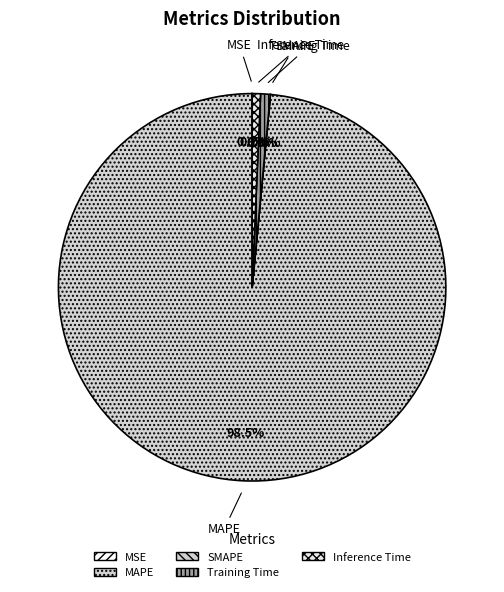

True or false: MAPE accounts for 98% of the total.

True